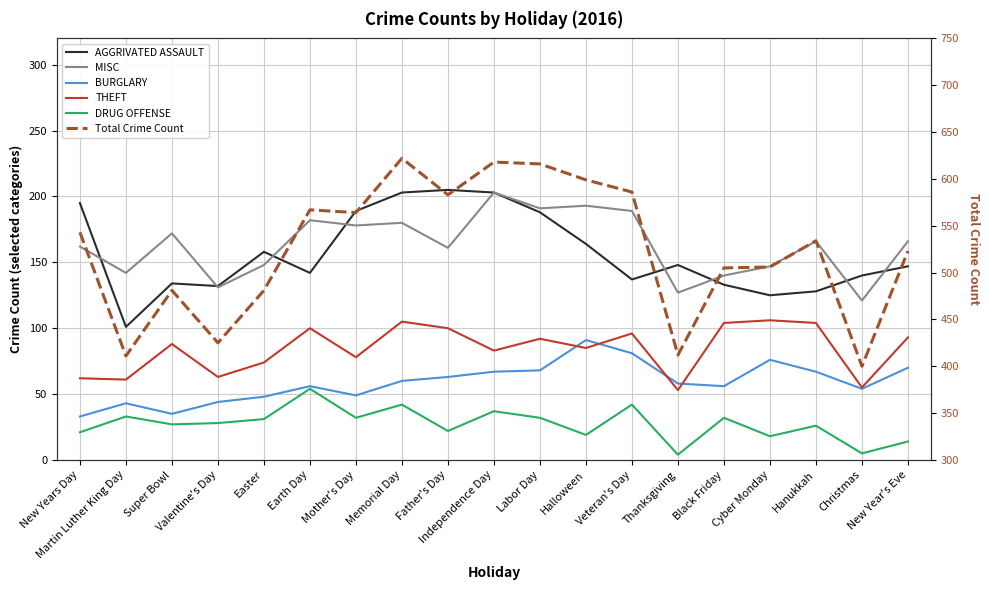

Rank the categories by MISC value from lowest to highest.

Christmas, Thanksgiving, Valentine's Day, Black Friday, Martin Luther King Day, Cyber Monday, Easter, Father's Day, New Years Day, Hanukkah, New Year's Eve, Super Bowl, Mother's Day, Memorial Day, Earth Day, Veteran's Day, Labor Day, Halloween, Independence Day